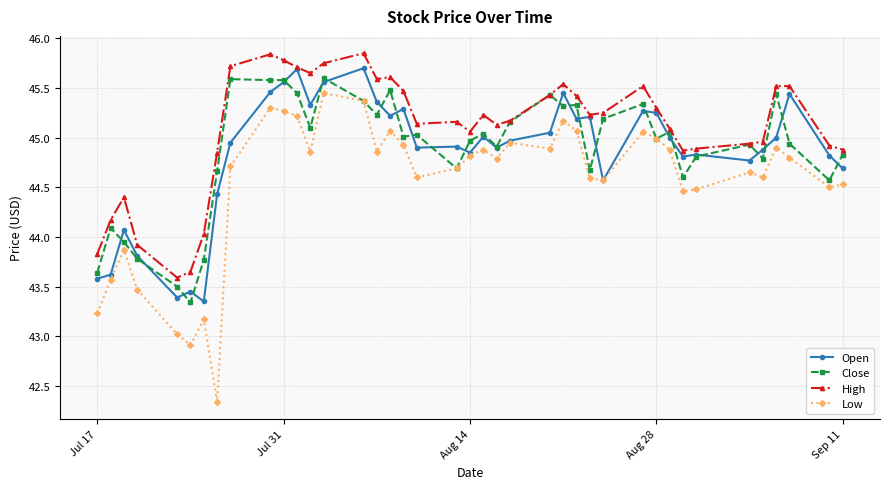

True or false: High has more than 1 points higher than both neighbors.

True